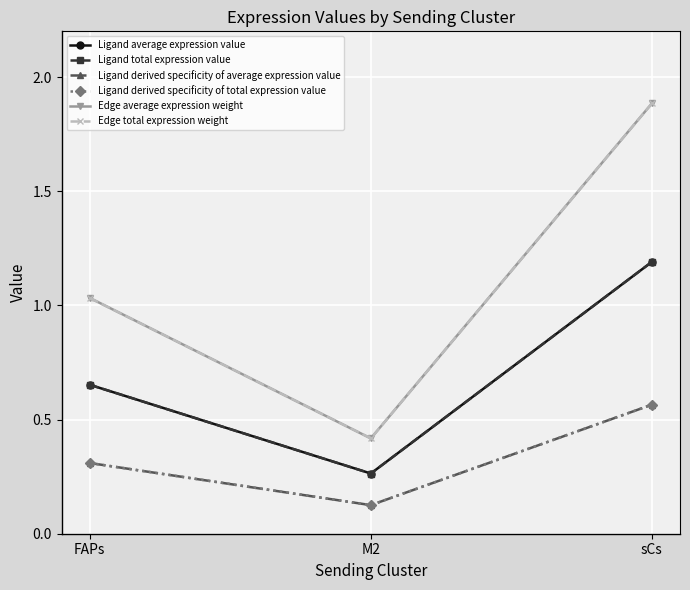

Does the chart have visible grid lines?

Yes